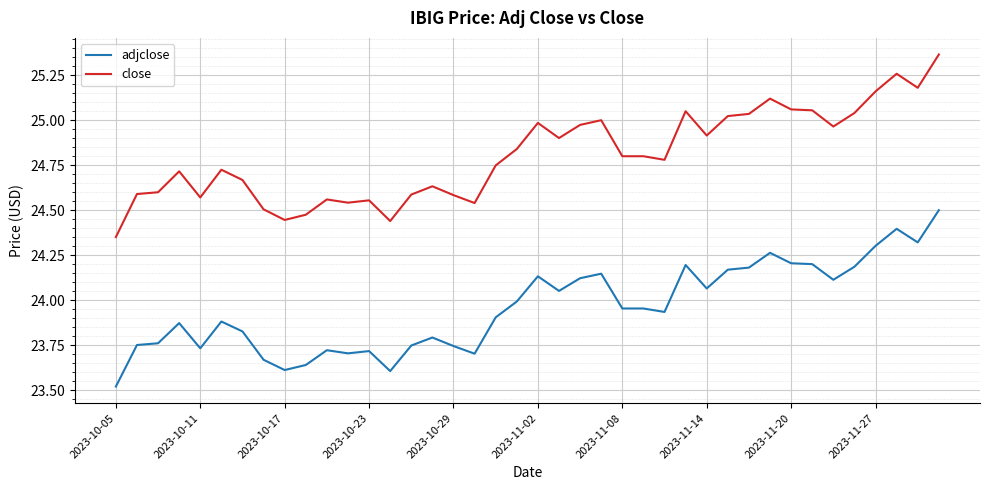

Which series has the widest spread of values?

close